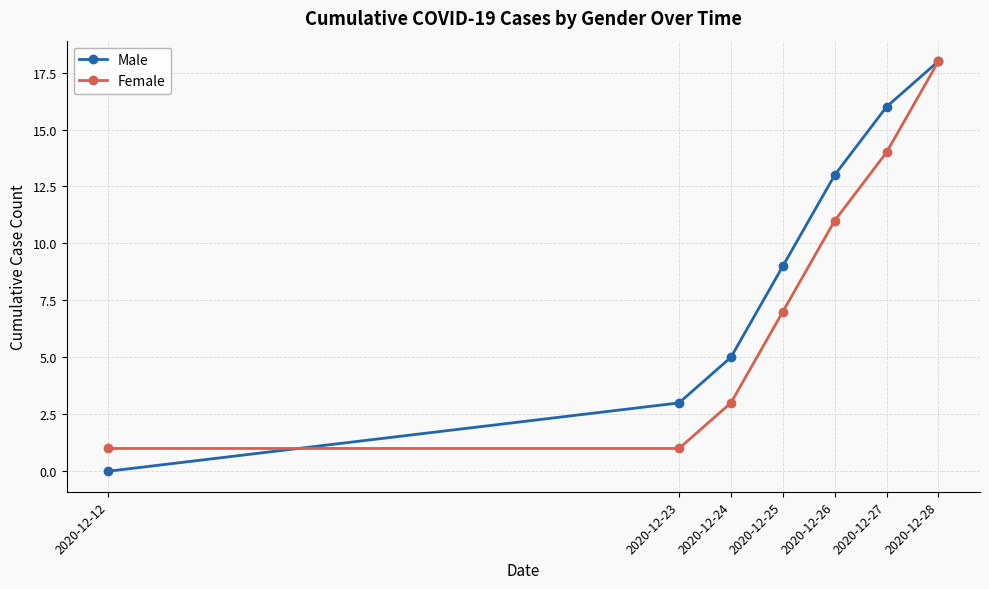

What is the sum of all Male values?

64